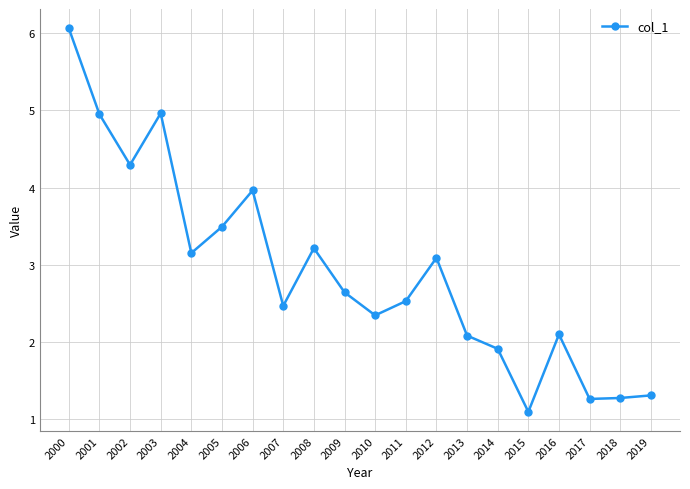

Where is the first local minimum?

2002